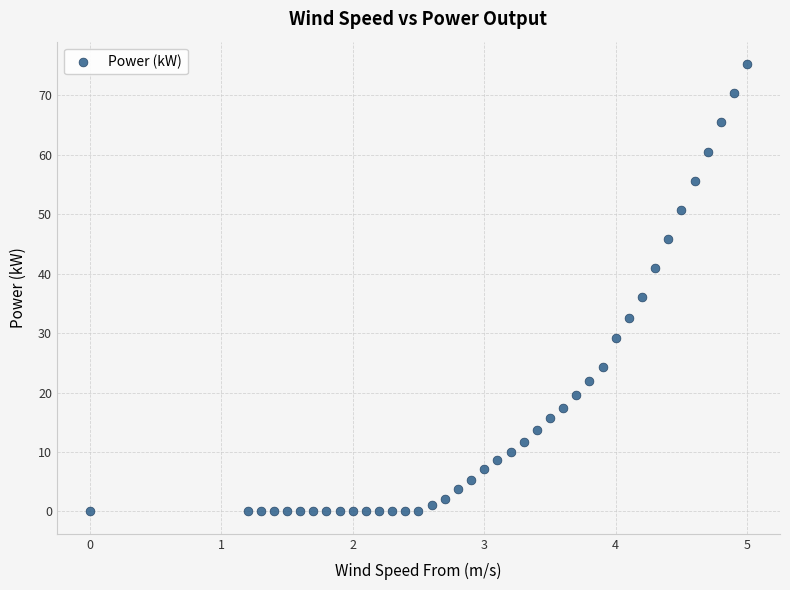

What is the range of Y values (max minus min)?

75.3